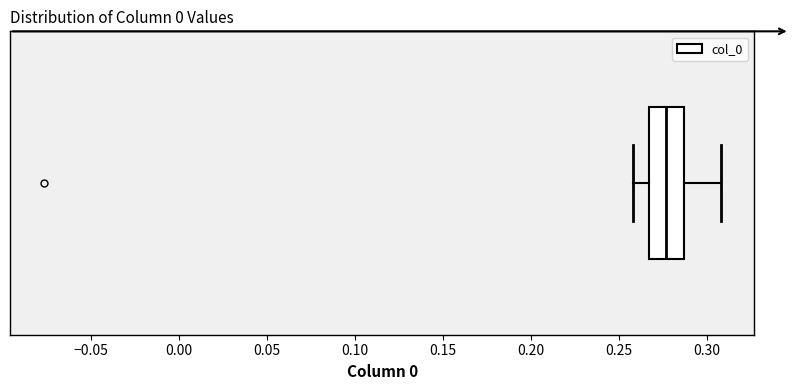

Transcribe this box plot: give where the median line is, the range the box spans, and where the two whiskers end, as read against the x-axis. The values are not printed on the chart, so give them approximately, as read against the axis.

median 0.275, box 0.265 to 0.285, whiskers 0.260 to 0.310